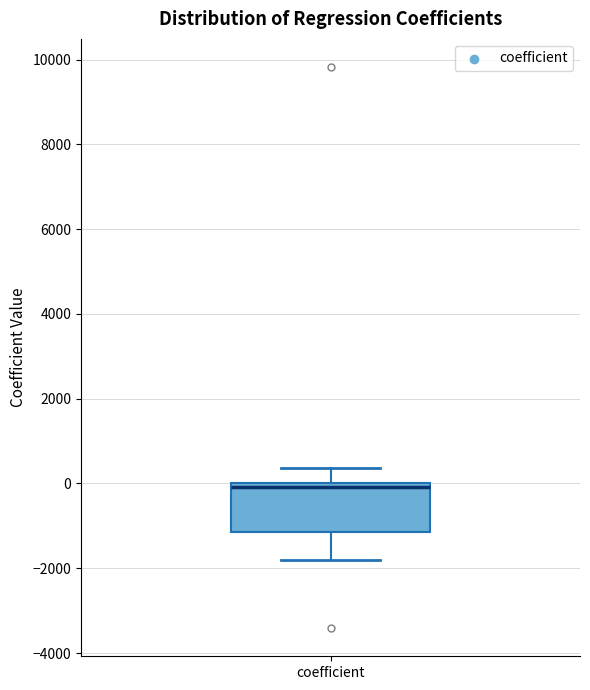

Read this box plot against the y-axis: the position of the median line, the range covered by the box, and the ends of both whiskers. The values are not printed on the chart, so give them approximately, as read against the axis.

median 0 (just below the box's upper edge), box -1200 to 0, whiskers -1800 to 400